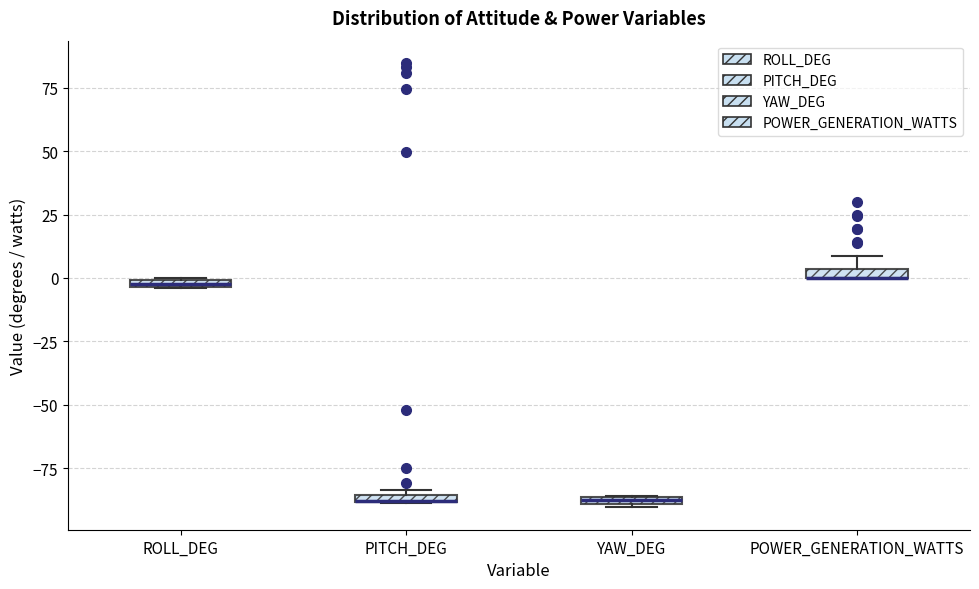

Where is the upper edge of the box for PITCH_DEG on the y-axis? The values are not printed on the chart, so give them approximately, as read against the axis.

-85